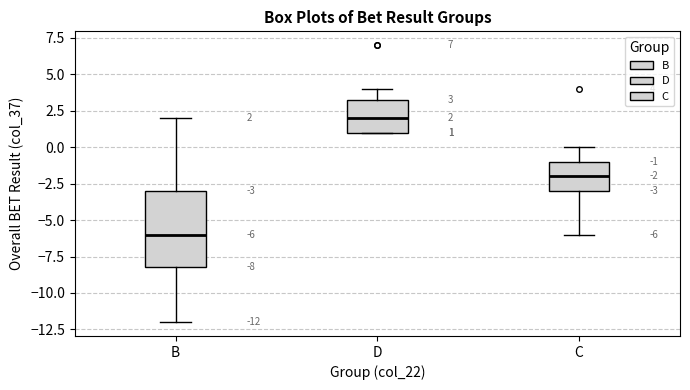

Which box has the highest median line?

D